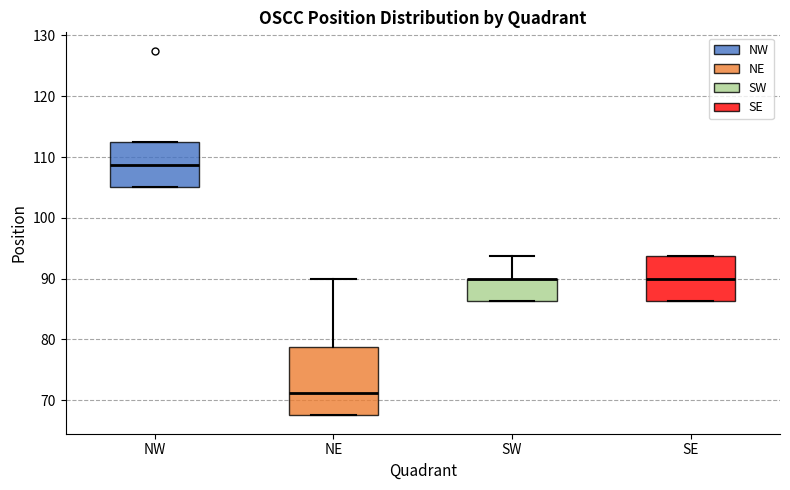

Reading left to right, read every box against the y-axis: the position of its median line, the range the box covers, and the ends of its whiskers. The values are not printed on the chart, so give them approximately, as read against the axis.

NW: median 109, box 105 to 113, whiskers 105 to 113
NE: median 71, box 68 to 79, whiskers 68 to 90
SW: median 90 (drawn on the box's upper edge), box 86 to 90, whiskers 86 to 94
SE: median 90, box 86 to 94, whiskers 86 to 94